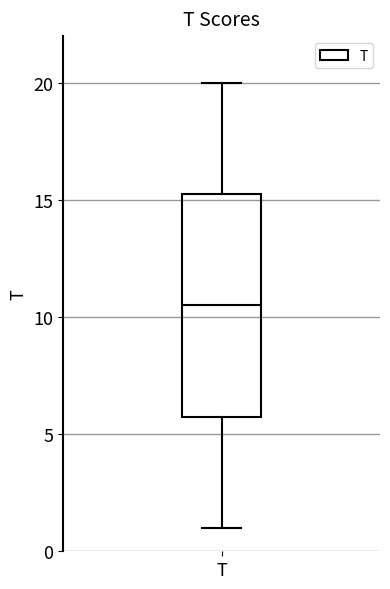

Where is the lower edge of the box for T on the y-axis? The values are not printed on the chart, so give them approximately, as read against the axis.

6.0